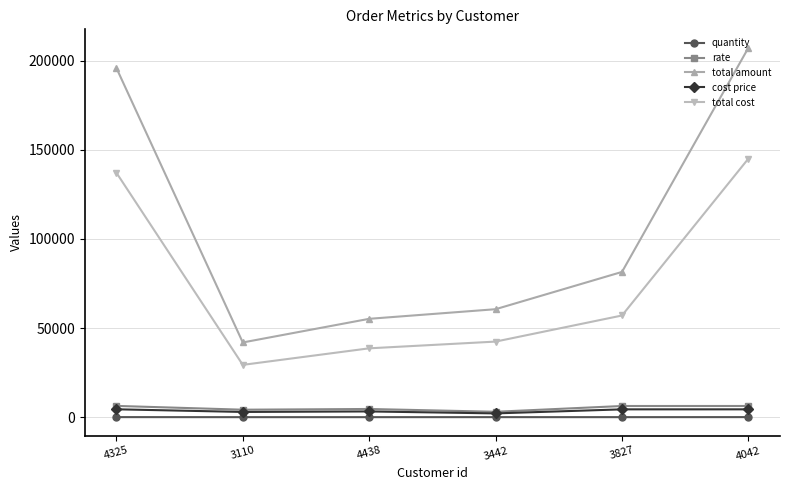

What is the sum of all total amount values?

642376.0